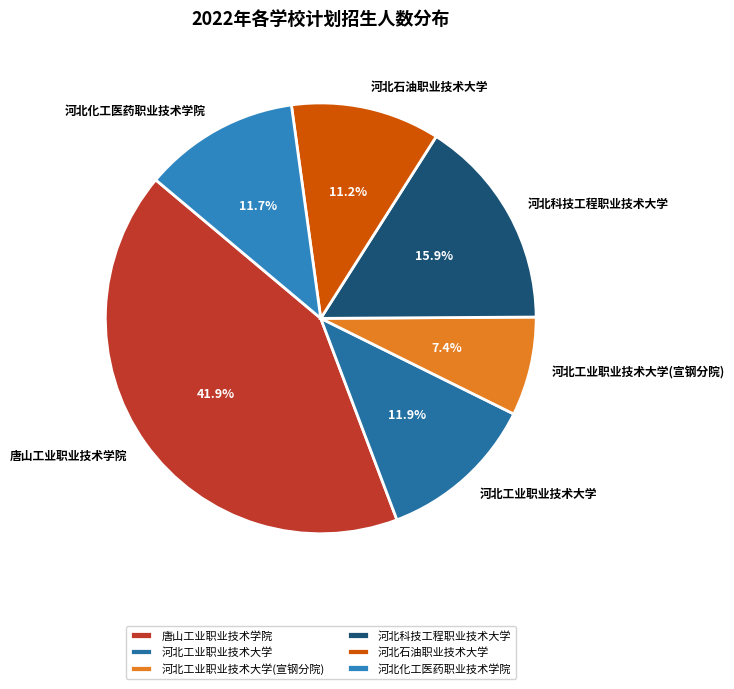

Does 河北石油职业技术大学 account for over 50% of the chart?

No